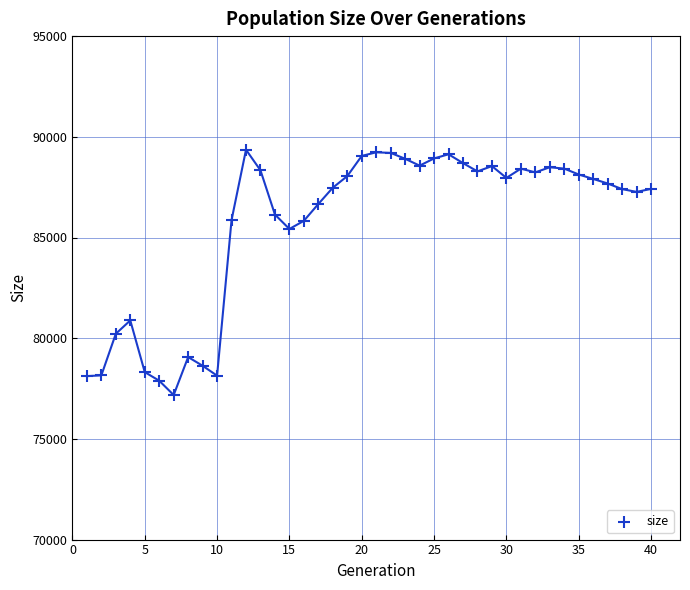

What is the range of X values (max minus min)?

39